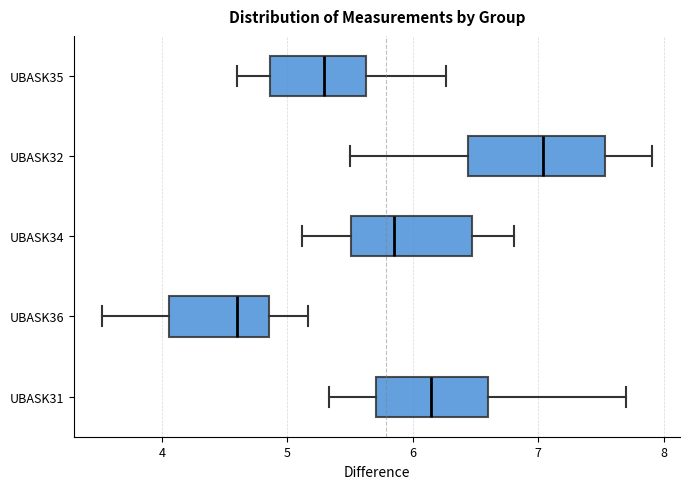

Comparing the boxes themselves (not the whiskers), which one is the widest?

UBASK32